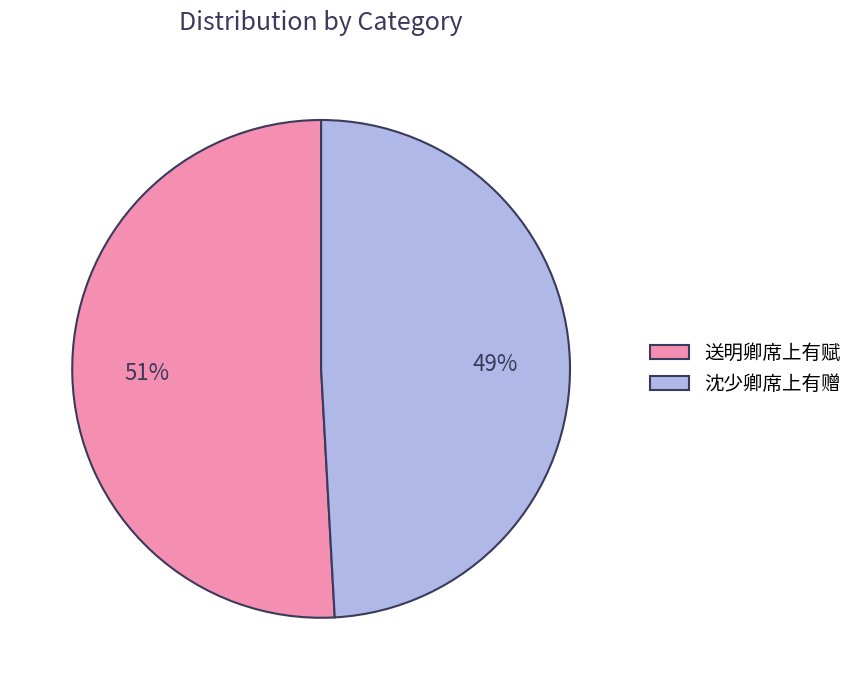

Which slice represents more than half of the pie?

送明卿席上有赋